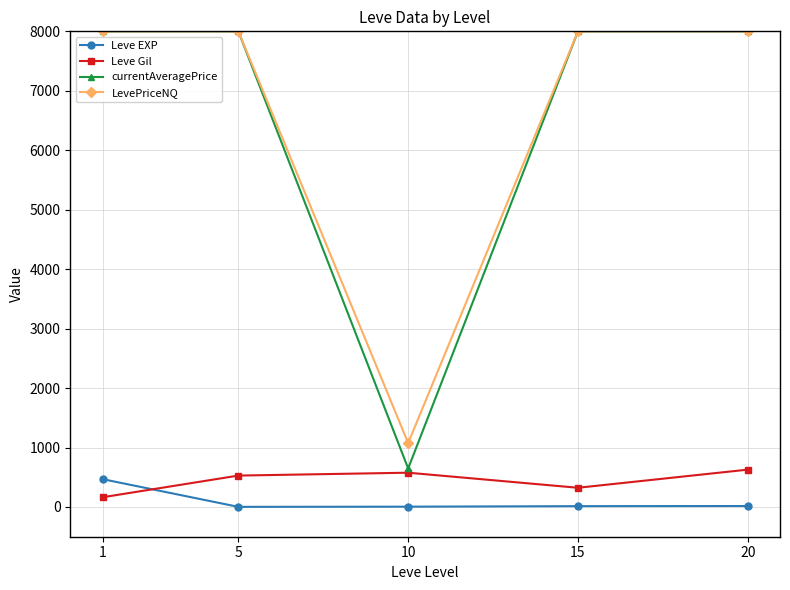

Which series changed the most between 10 and 15?

currentAveragePrice